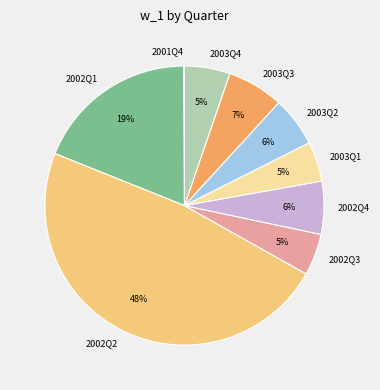

Is the sum of 2003Q1 and 2002Q2 greater than half?

Yes